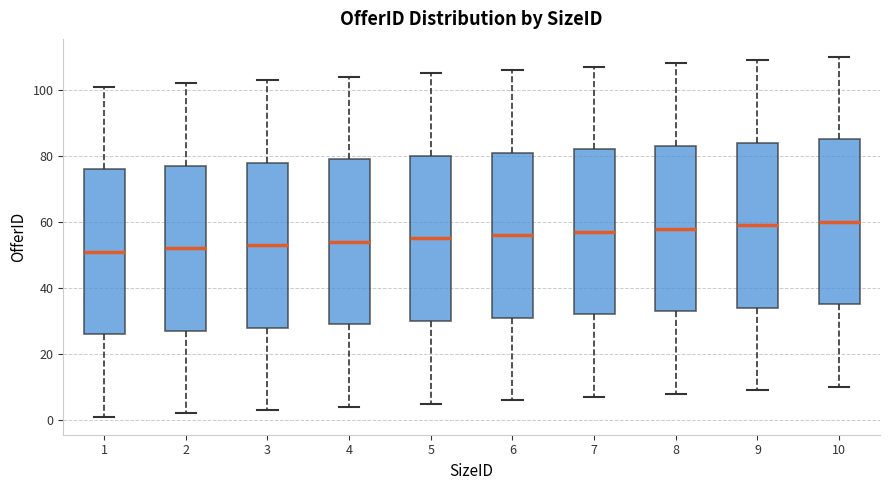

Reading left to right, read every box against the y-axis: the position of its median line, the range the box covers, and the ends of its whiskers. The values are not printed on the chart, so give them approximately, as read against the axis.

1: median 52, box 26 to 76, whiskers 2 to 102
2: median 52, box 28 to 78, whiskers 2 to 102
3: median 54, box 28 to 78, whiskers 4 to 104
4: median 54, box 30 to 80, whiskers 4 to 104
5: median 56, box 30 to 80, whiskers 6 to 106
6: median 56, box 32 to 82, whiskers 6 to 106
7: median 58, box 32 to 82, whiskers 8 to 108
8: median 58, box 34 to 84, whiskers 8 to 108
9: median 60, box 34 to 84, whiskers 10 to 110
10: median 60, box 36 to 86, whiskers 10 to 110